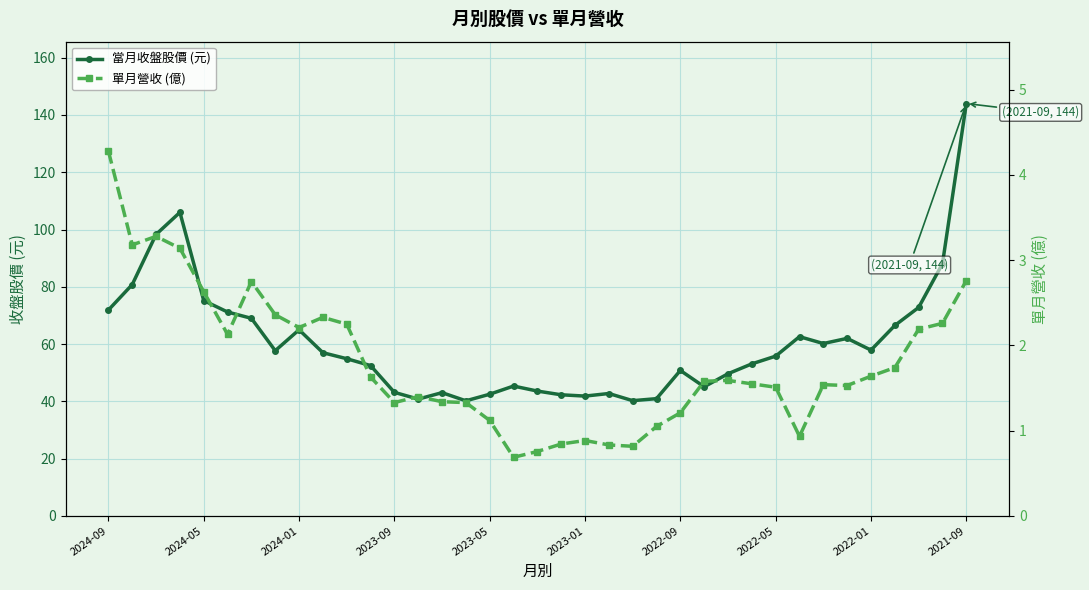

What is the lowest value of the 當月收盤股價 (元) series?

40.2